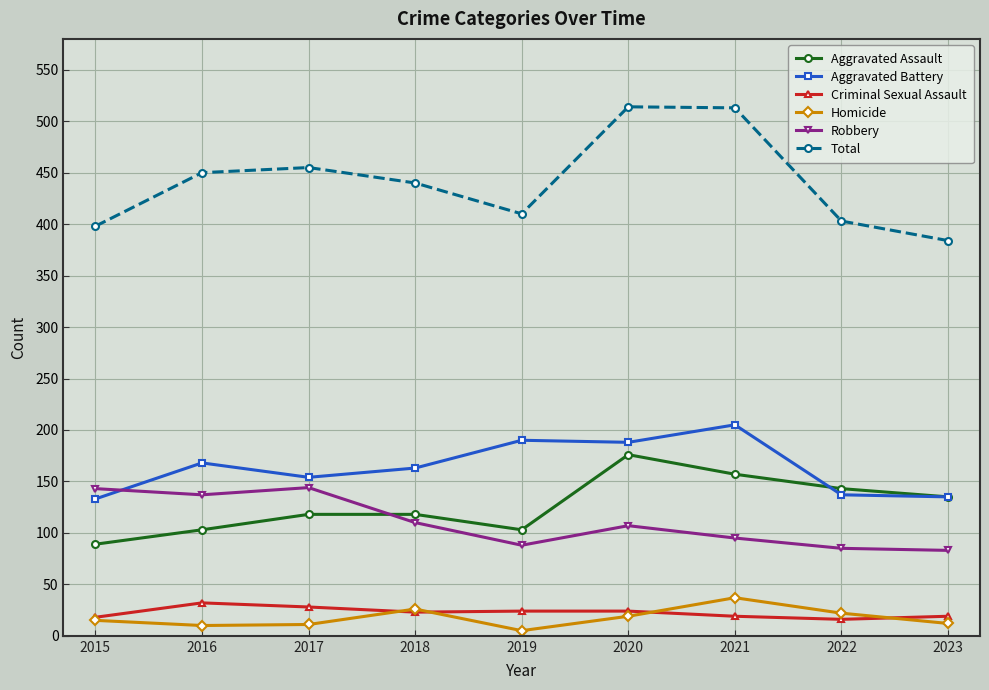

Is this an area chart (filled region under the line)?

No